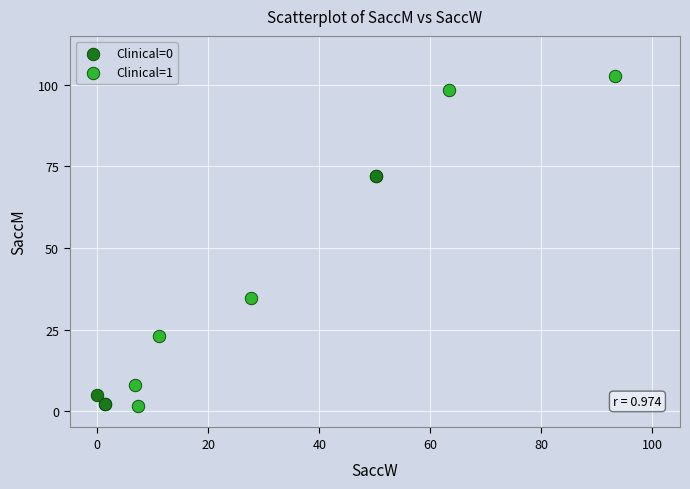

Which series has the largest Y range (max minus min)?

Clinical=1